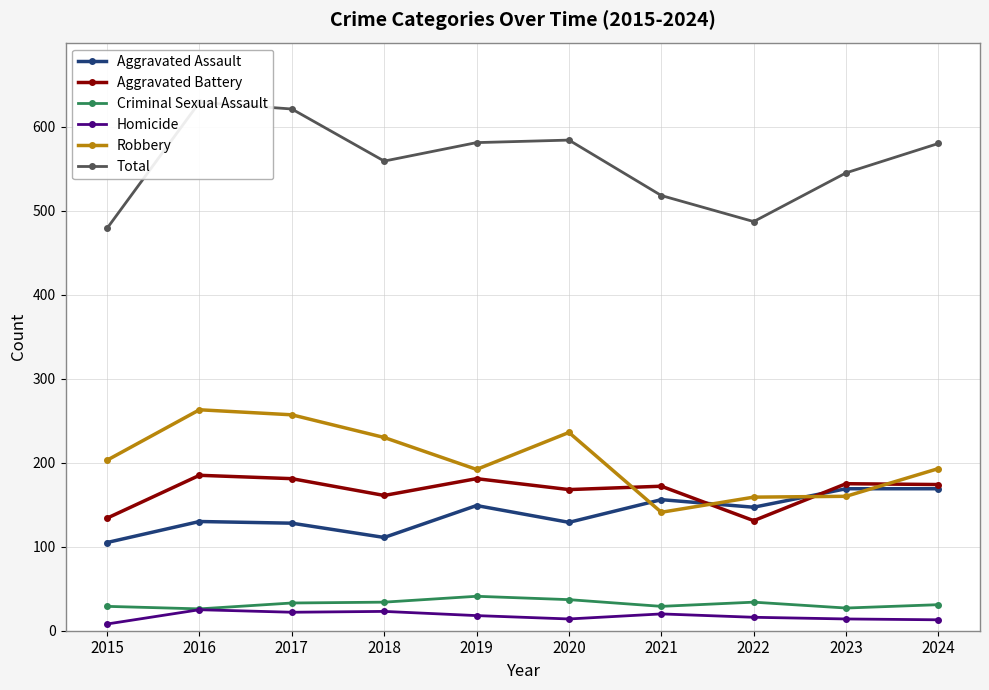

What is the maximum value for Total?

629